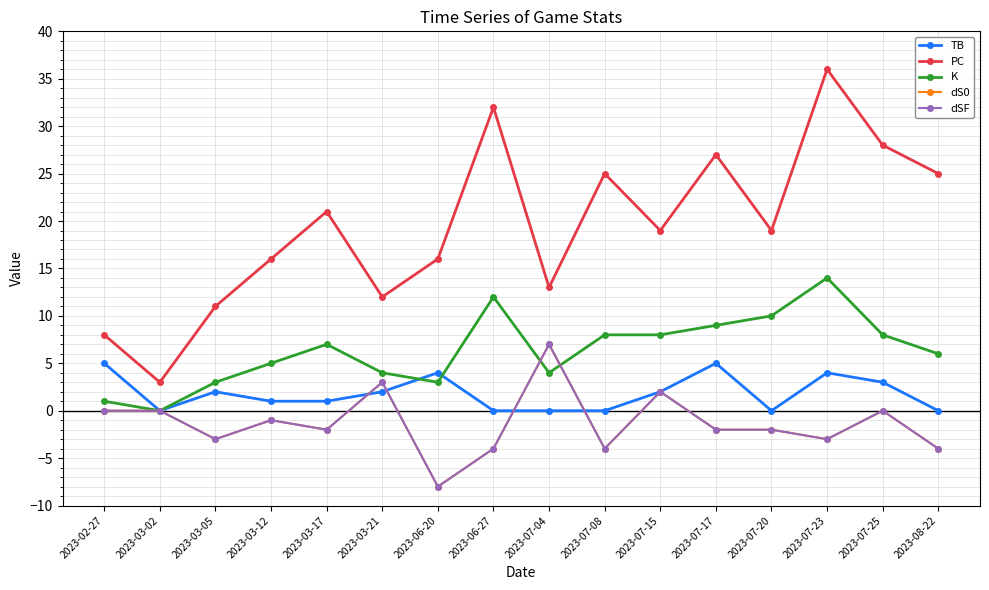

At which label is TB closest to 2?

2023-03-05